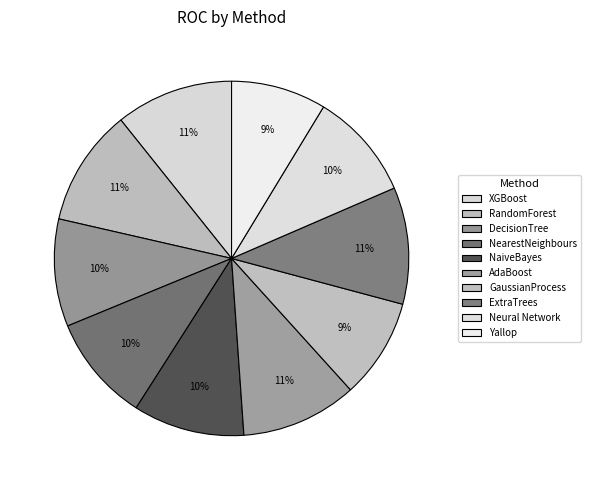

What is the total percentage of AdaBoost and RandomForest?

21.3%